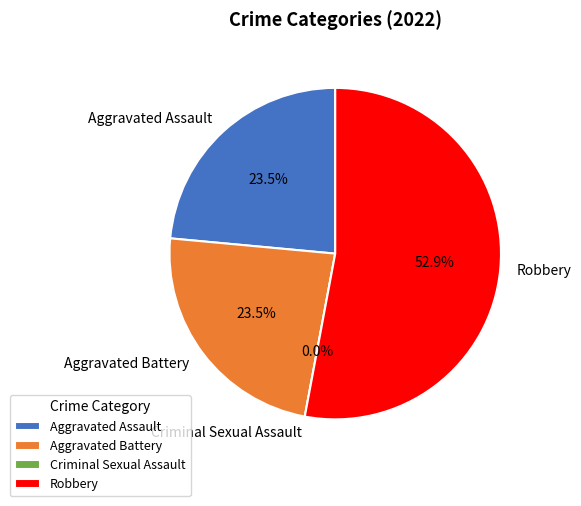

What is the change in value from Criminal Sexual Assault to Robbery?

+9